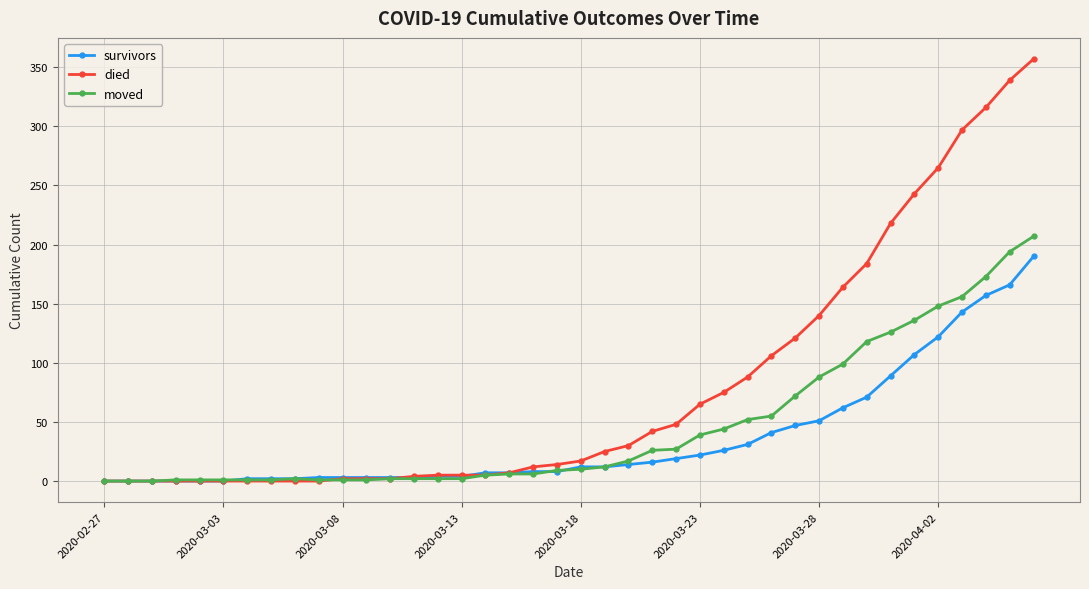

Rank the series by their maximum value, from lowest to highest.

survivors, moved, died